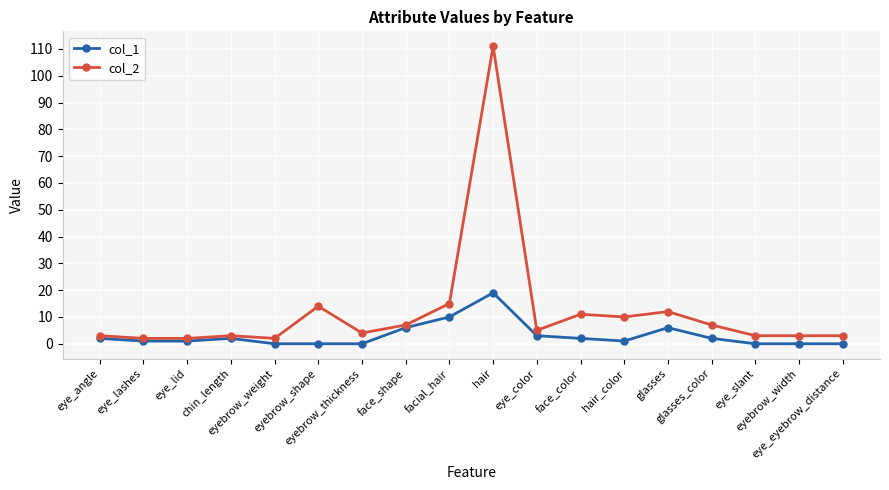

At which category does the chart reach its peak across all series?

hair